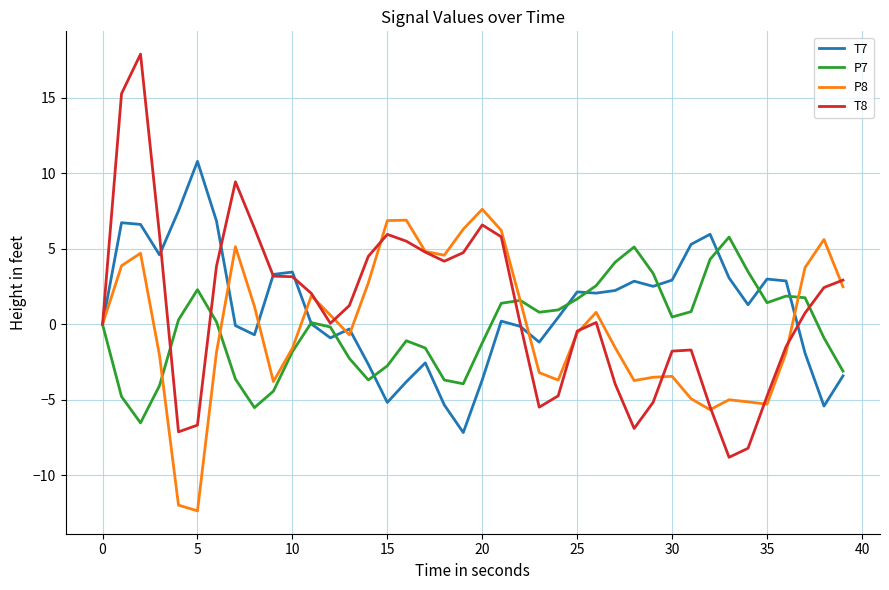

What is the highest value of the P8 series?

7.6